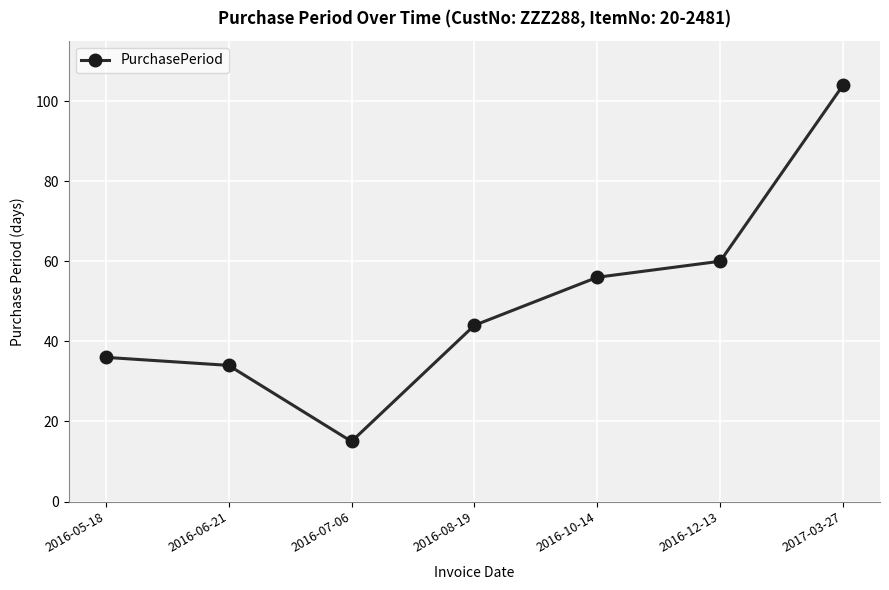

What is the maximum value shown in the chart?

104